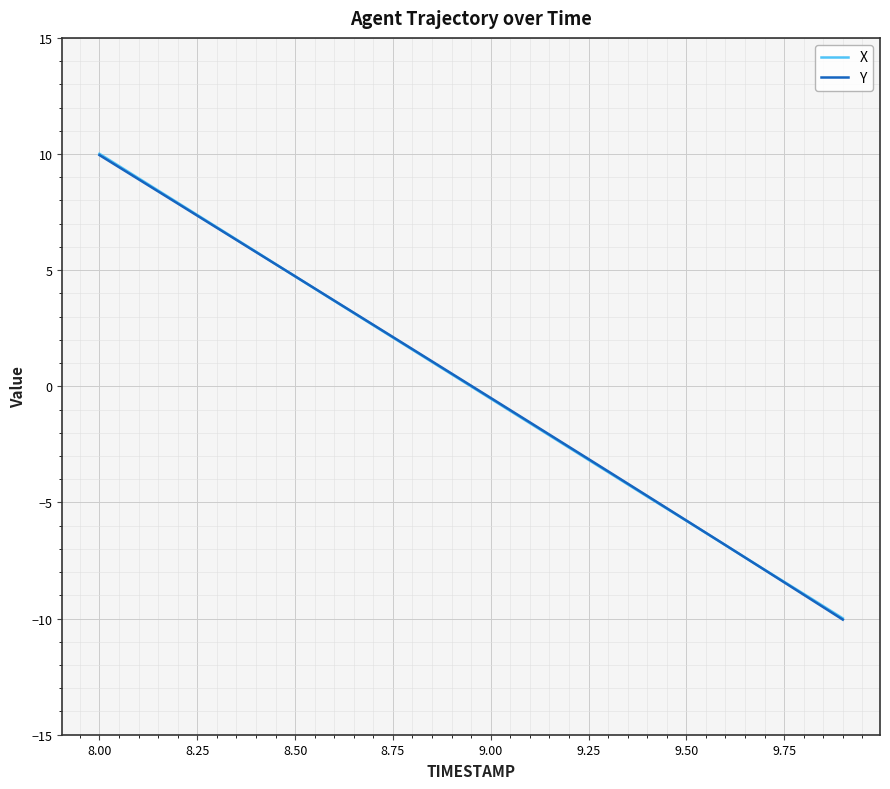

What is the greatest value displayed?

10.0